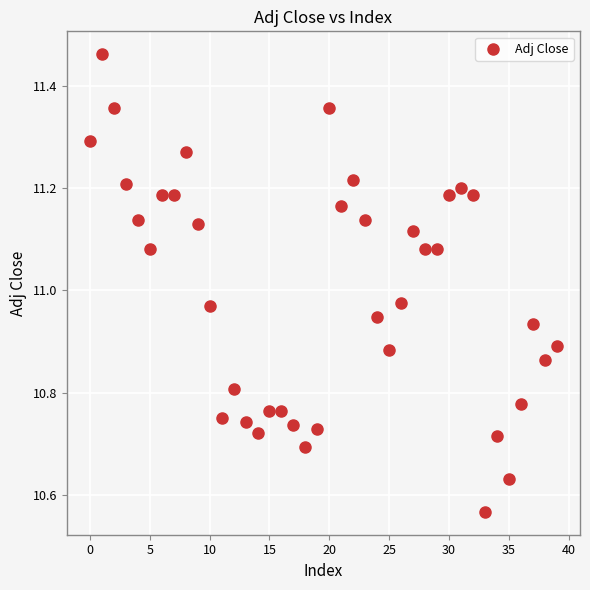

What is the range of Y values (max minus min)?

0.9